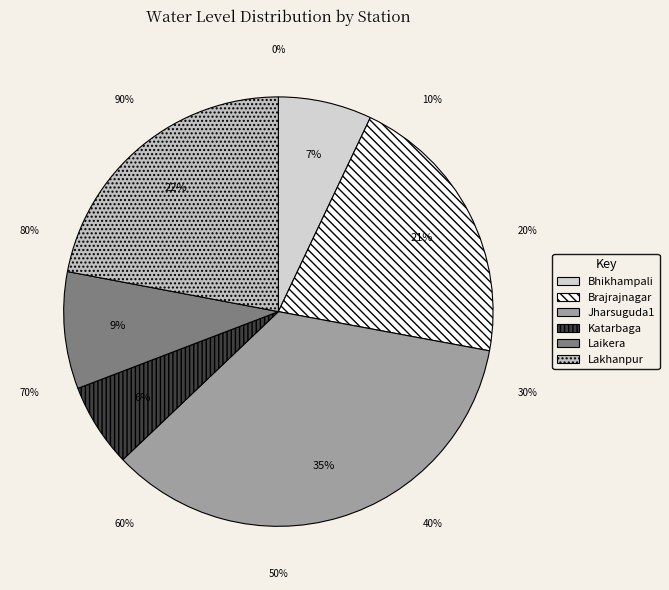

Combined, do Bhikhampali and Katarbaga account for over 50%?

No